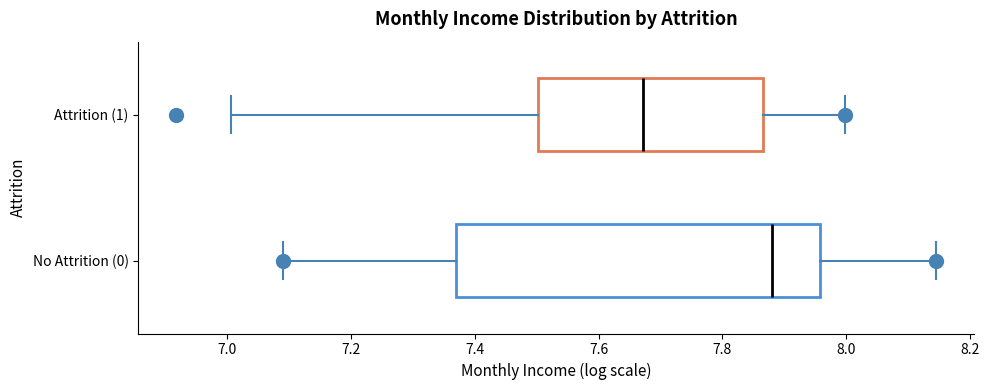

Reading bottom to top, read every box against the x-axis: the position of its median line, the range the box covers, and the ends of its whiskers. The values are not printed on the chart, so give them approximately, as read against the axis.

No Attrition (0): median 7.88, box 7.36 to 7.96, whiskers 7.10 to 8.14
Attrition (1): median 7.68, box 7.50 to 7.86, whiskers 7.00 to 8.00